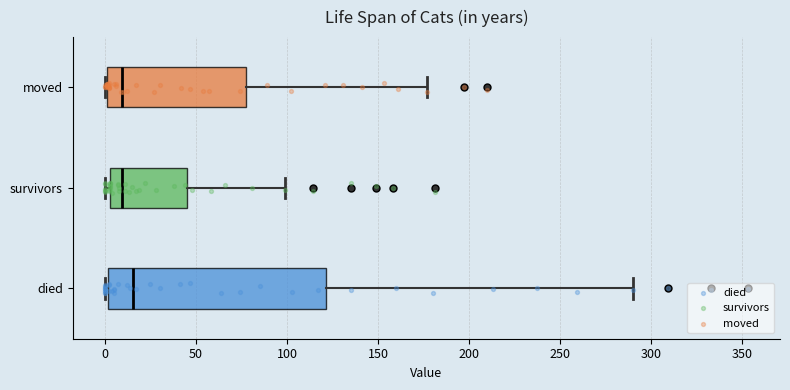

Where is the left edge of the box for moved on the x-axis? The values are not printed on the chart, so give them approximately, as read against the axis.

0